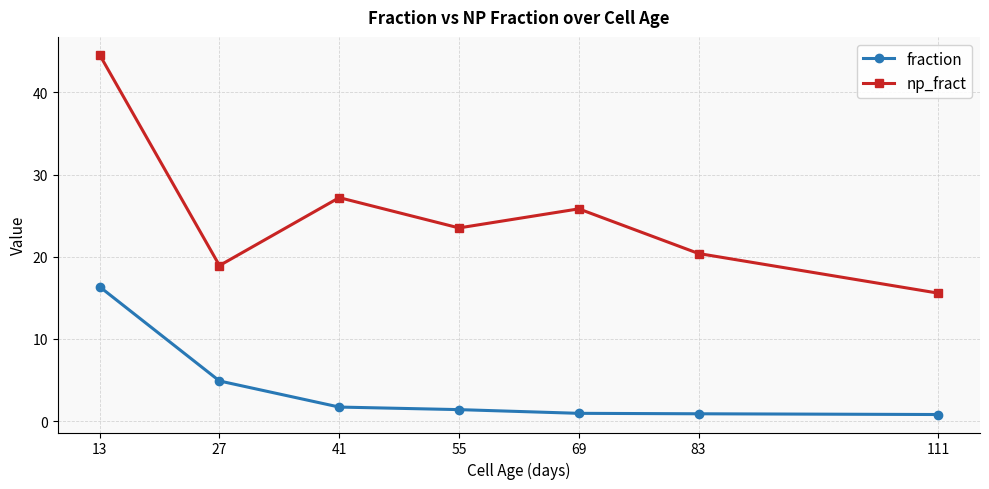

What is the difference between the maximum and second lowest values in the fraction series?

15.4